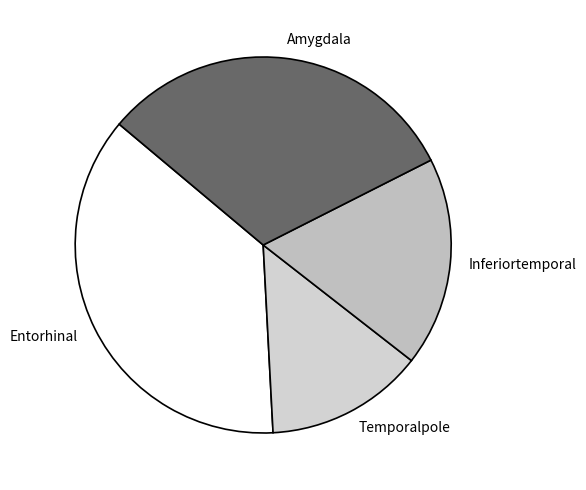

Is there any slice that represents more than half of the pie?

No